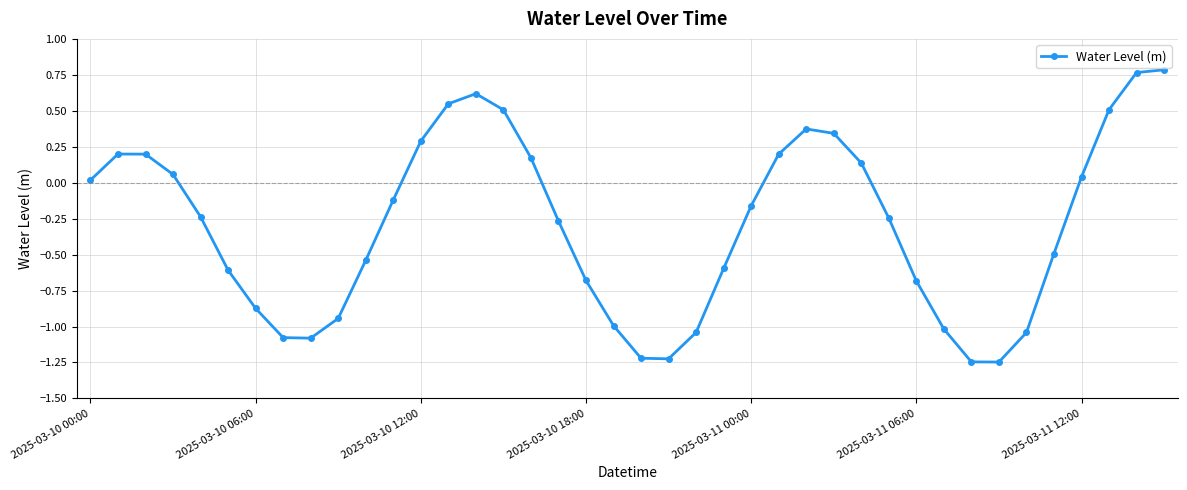

How many points are lower than both their immediate neighbors (excluding endpoints)?

3